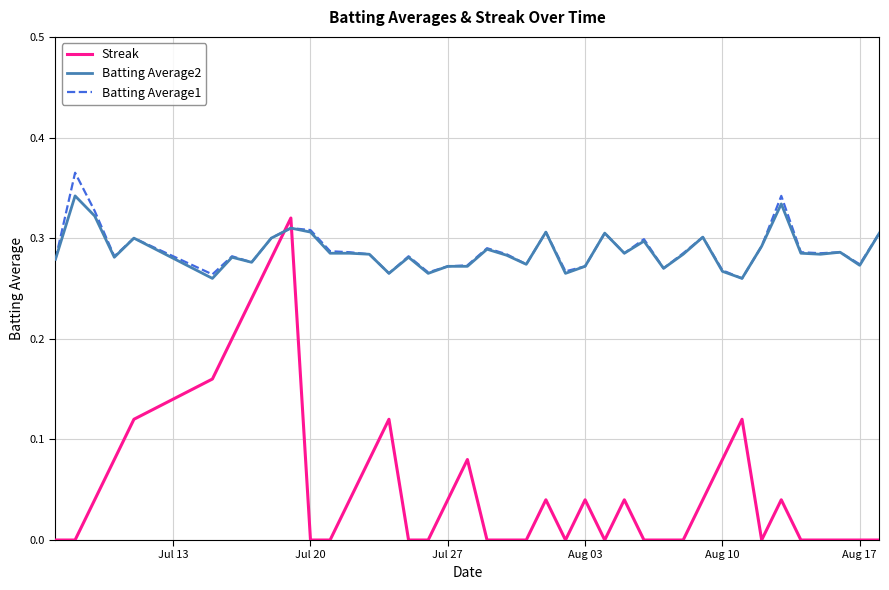

Which series ends up on top after the final intersection of Batting Average2 and Streak?

Batting Average2